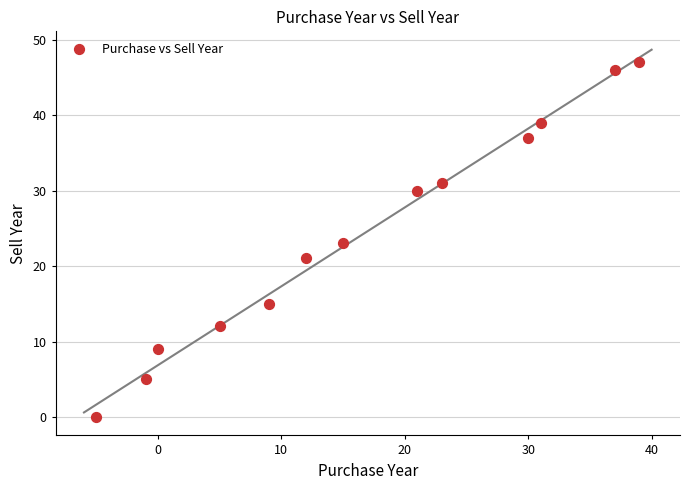

What is the range of X values (max minus min)?

44